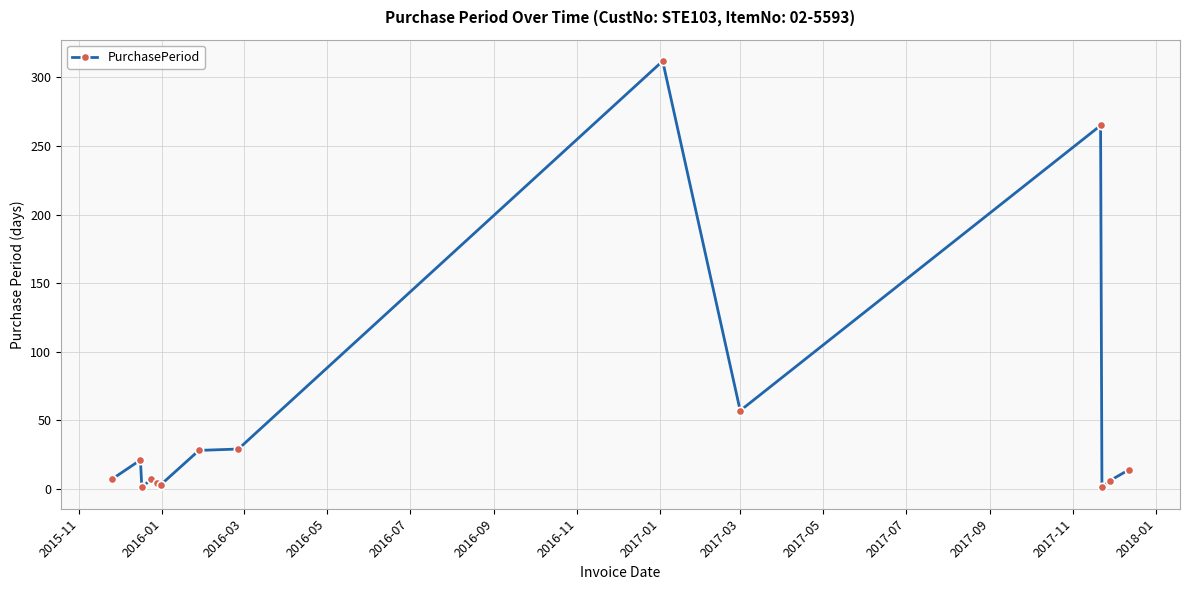

What is the greatest value displayed?

312